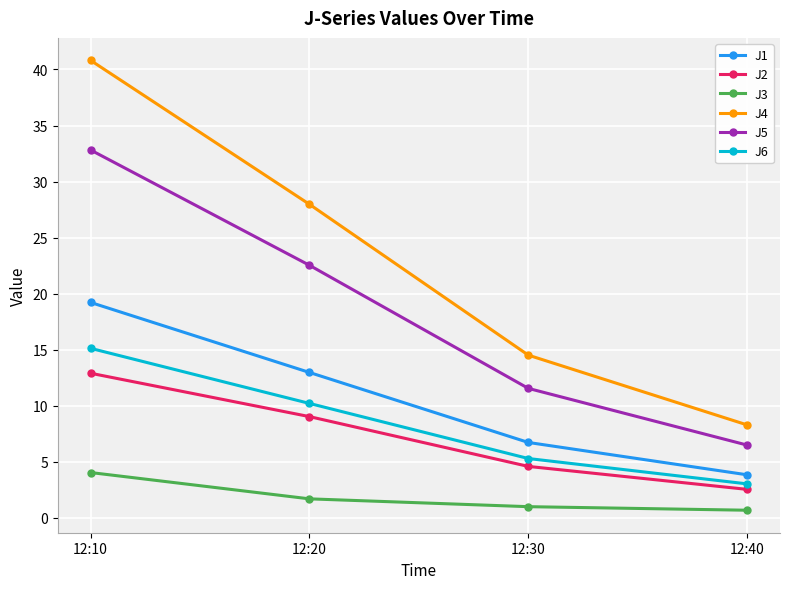

At which category is the sum across all series the highest?

12:10